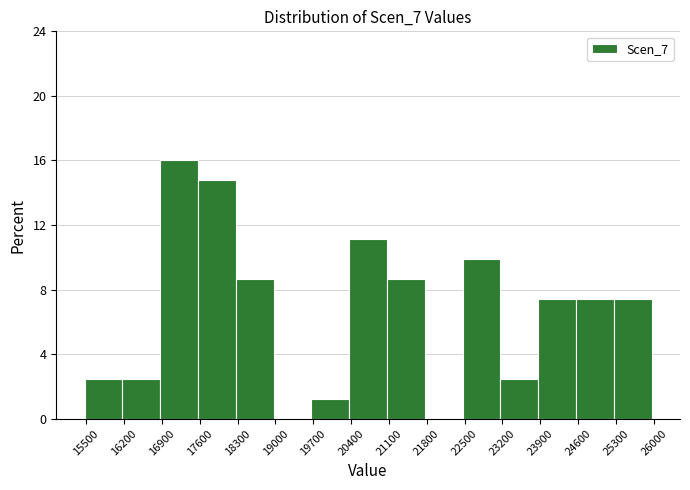

Reading left to right, list every bar in this chart as the range it spans on the x-axis followed by its height. Neither the bar edges nor the heights are printed on the chart, so give them approximately, as read against the axes.

15500 to 16200: 2.5
16200 to 16900: 2.5
16900 to 17600: 16.0
17600 to 18300: 15.0
18300 to 19000: 8.5
19000 to 19700: 0
19700 to 20400: 1.0
20400 to 21100: 11.0
21100 to 21800: 8.5
21800 to 22500: 0
22500 to 23200: 10.0
23200 to 23900: 2.5
23900 to 24600: 7.5
24600 to 25300: 7.5
25300 to 26000: 7.5